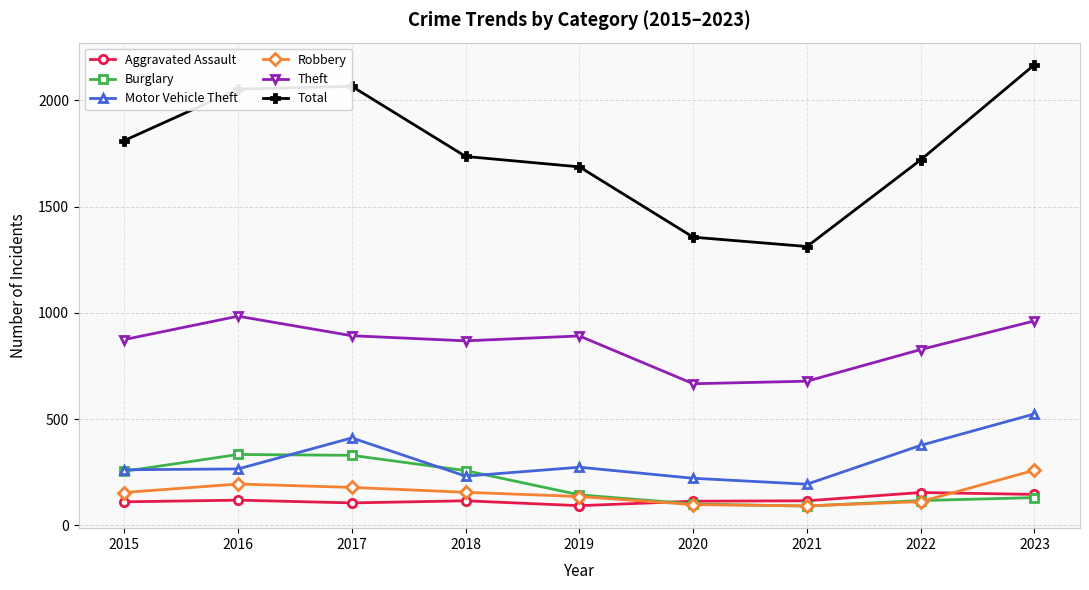

At which category does Motor Vehicle Theft reach its first local peak?

2017